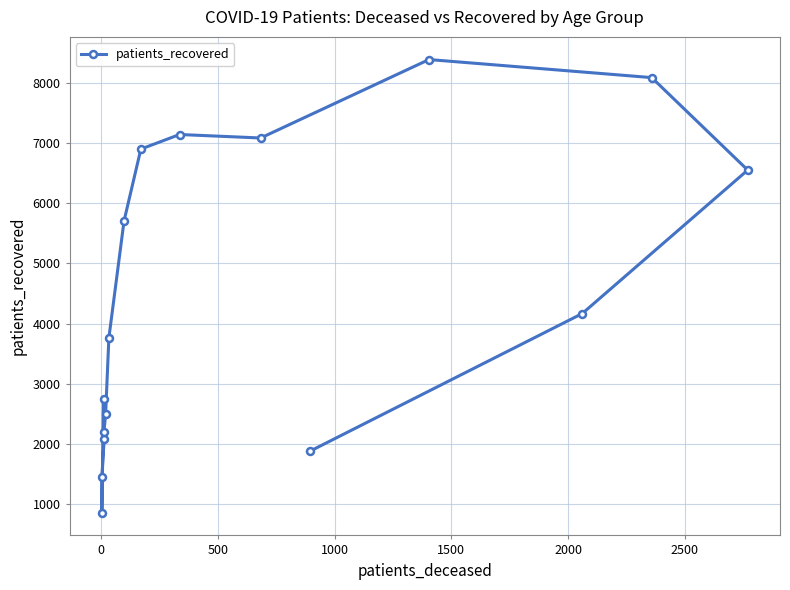

What is the smallest value displayed?

857